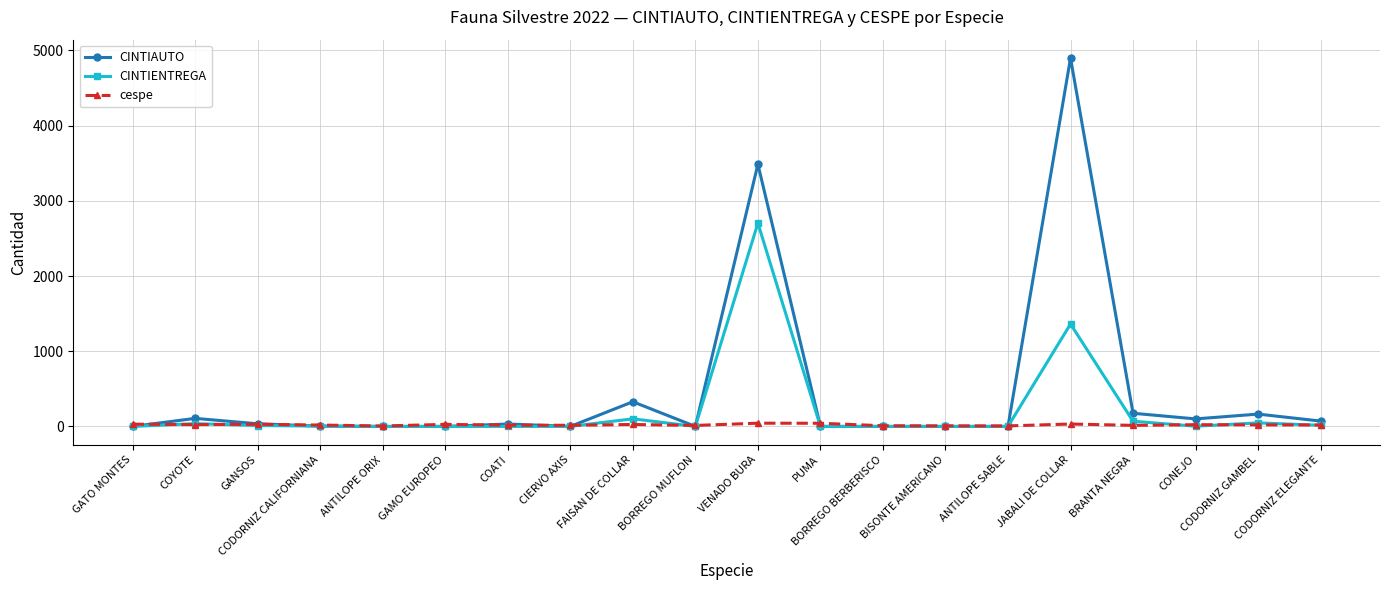

Which series has the largest total across all categories?

CINTIAUTO